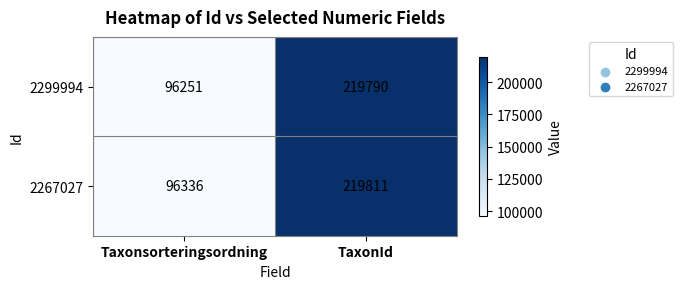

The value of 2267027 at Taxonsorteringsordning is 96336. True or false?

True